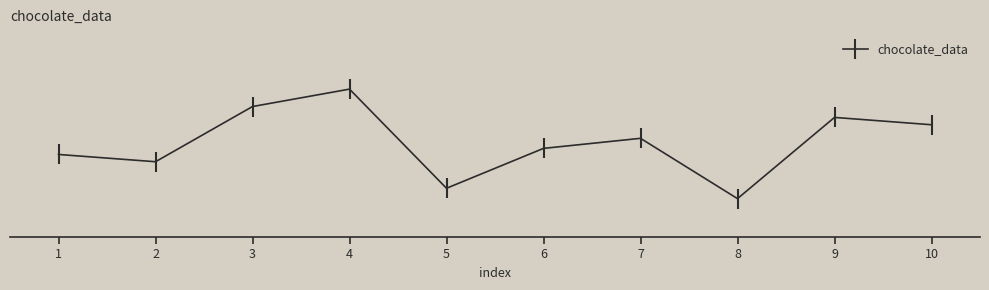

Is this an area chart (filled region under the line)?

No